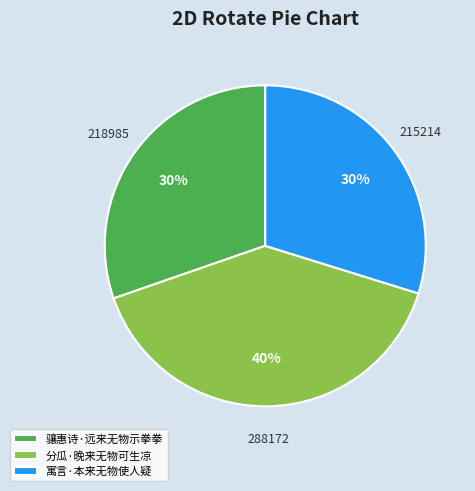

Between 骧惠诗·远来无物示拳拳 and 分瓜·晚来无物可生凉, which is larger?

分瓜·晚来无物可生凉